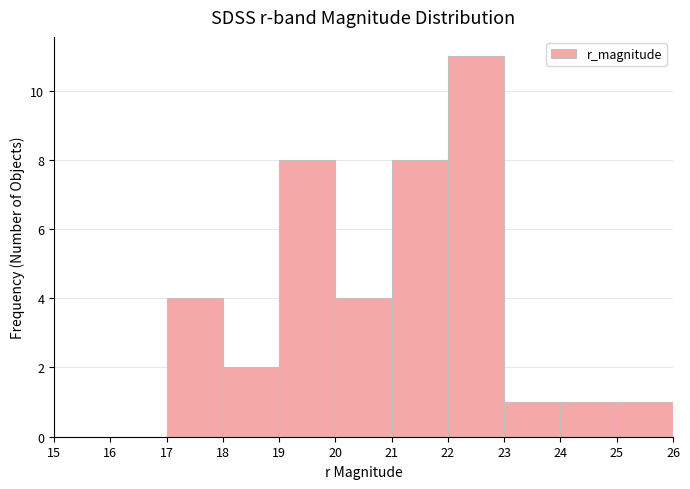

Reading left to right, transcribe this chart: for each bar, give the range it covers on the x-axis and its height. The values are not printed on the chart, so give them approximately, as read against the axis.

15 to 16: 0
16 to 17: 0
17 to 18: 4
18 to 19: 2
19 to 20: 8
20 to 21: 4
21 to 22: 8
22 to 23: 11
23 to 24: 1
24 to 25: 1
25 to 26: 1